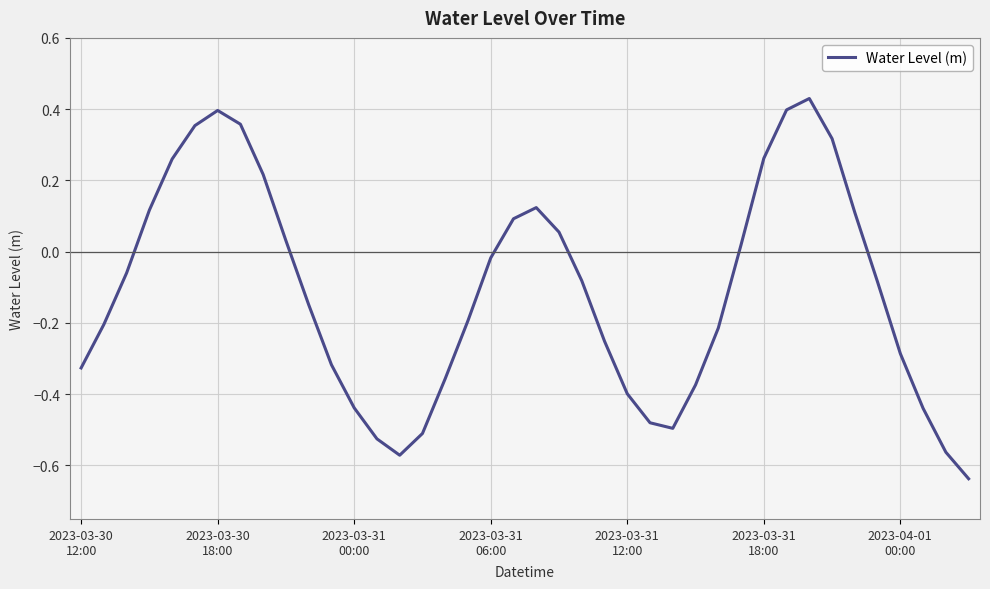

What is the difference between the maximum and minimum values?

1.1